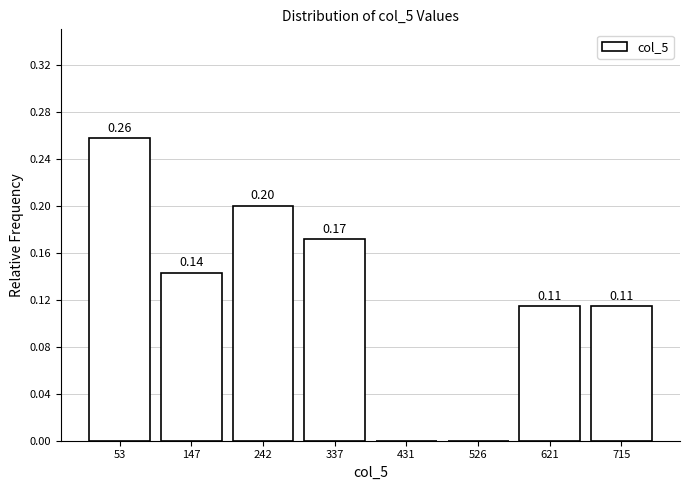

Over which range of the x-axis is the bar tallest?

10 to 100